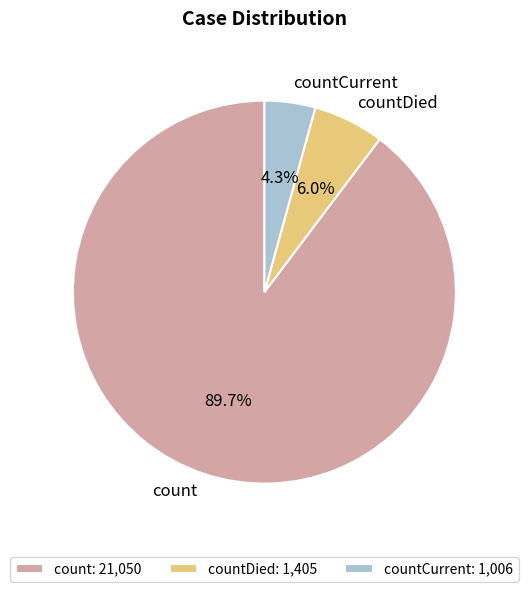

Rank the categories by value from lowest to highest.

countCurrent, countDied, count